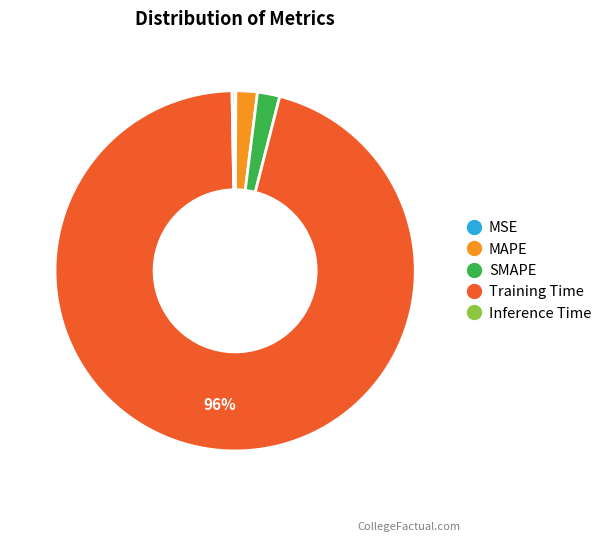

Which category has the biggest portion of the pie?

Training Time